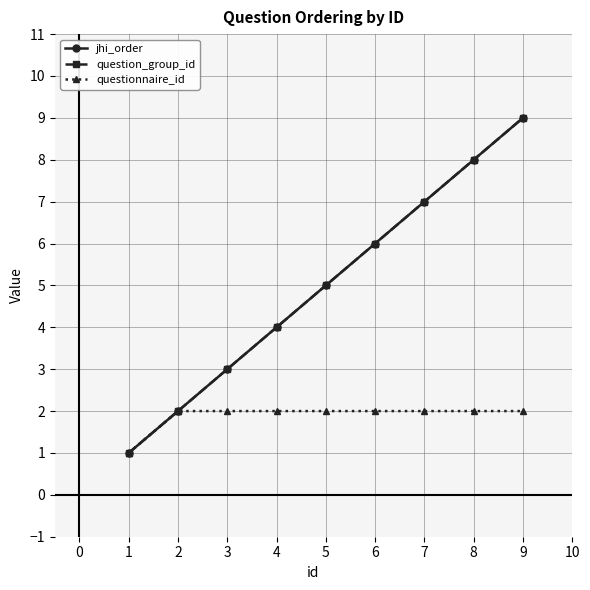

How many question_group_id values are between 3 and 7?

5